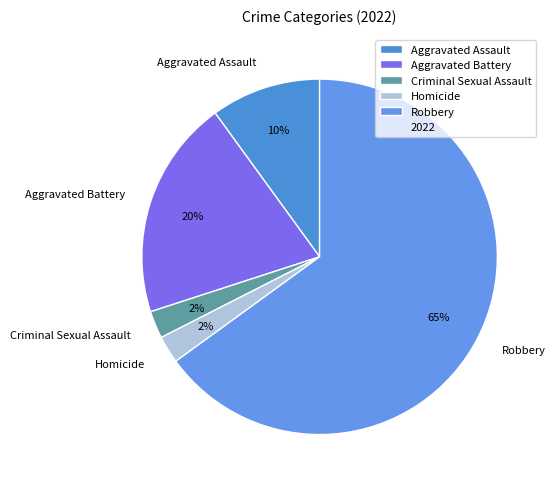

To the nearest percent, what percentage of the pie is Aggravated Assault?

10%